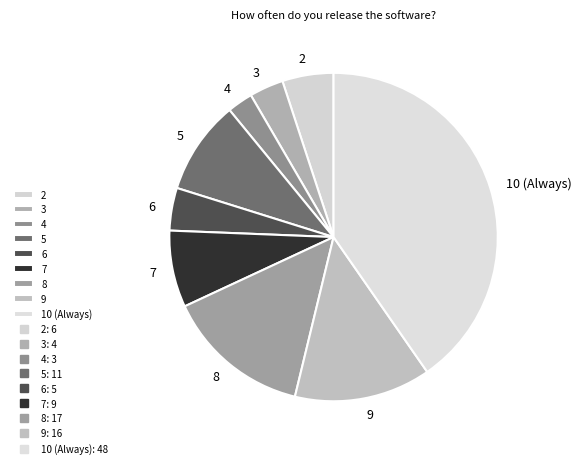

Which slice is the largest?

10 (Always)